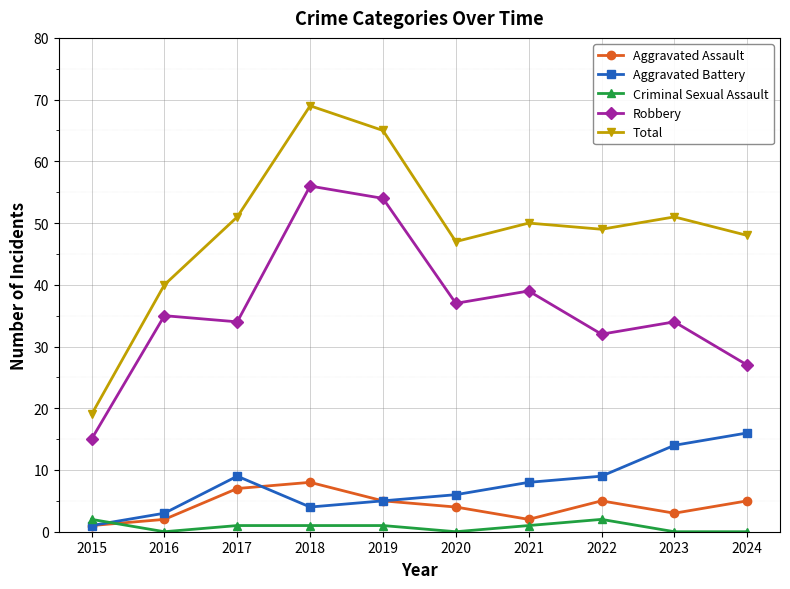

What is the lowest value of the Aggravated Battery series?

1